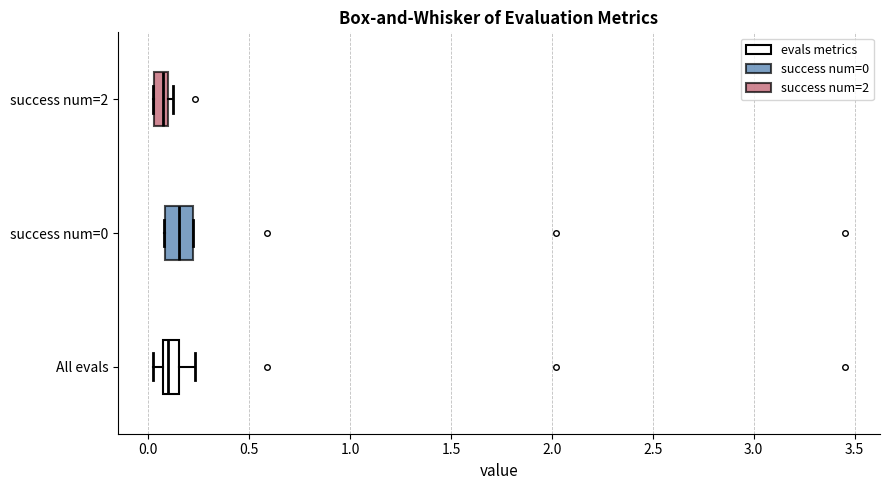

Where does the left whisker of the box for All evals end on the x-axis? The values are not printed on the chart, so give them approximately, as read against the axis.

0.00